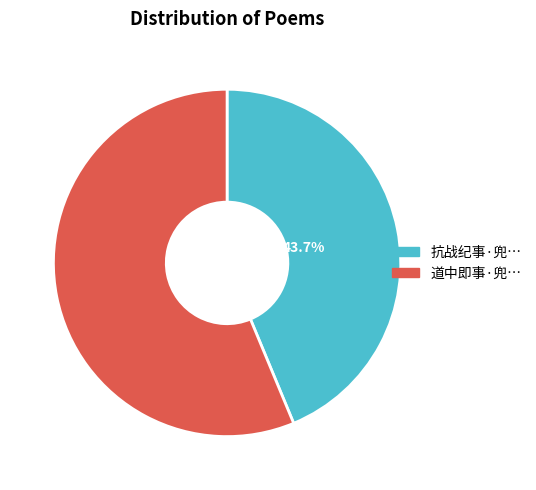

Is there a majority slice in this chart?

Yes